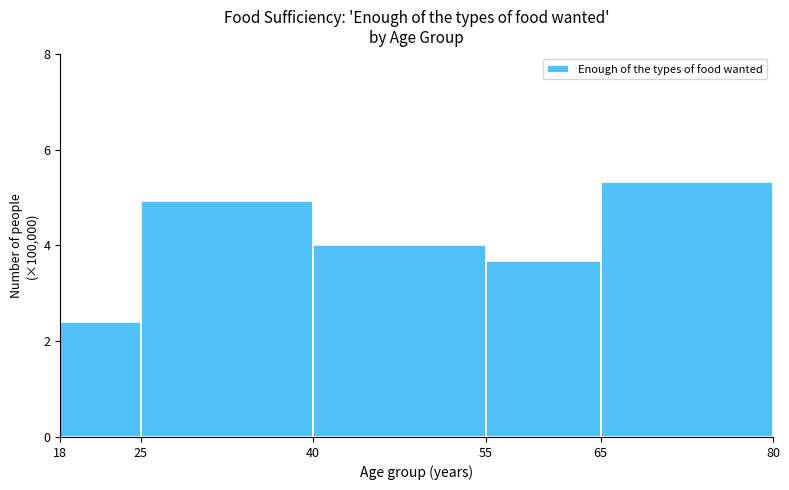

Reading left to right, list every bar in this chart as the range it spans on the x-axis followed by its height. The values are not printed on the chart, so give them approximately, as read against the axis.

18 to 25: 2.4
25 to 40: 5.0
40 to 55: 4.0
55 to 65: 3.6
65 to 80: 5.4